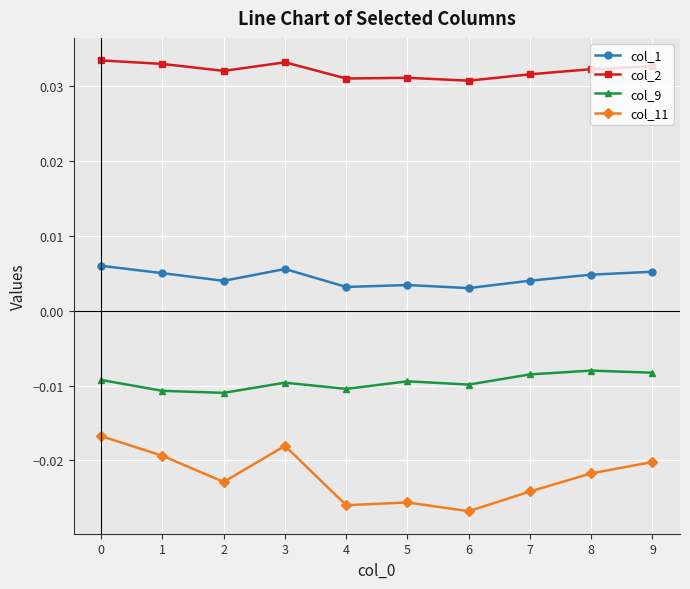

Which series has the largest total across all categories?

col_2